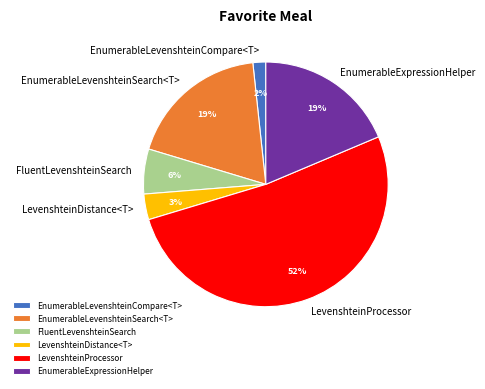

To the nearest percent, what portion does EnumerableExpressionHelper represent?

19%